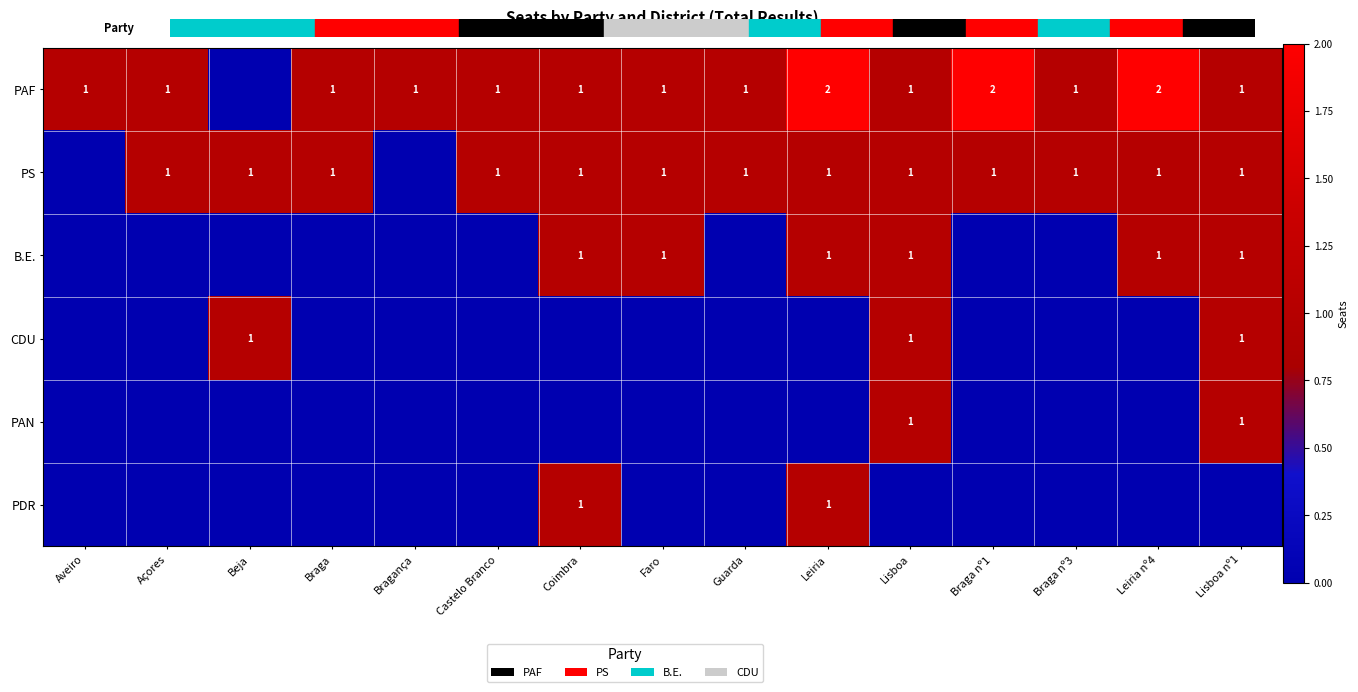

The value of CDU at Lisboa nº1 is 2. True or false?

False